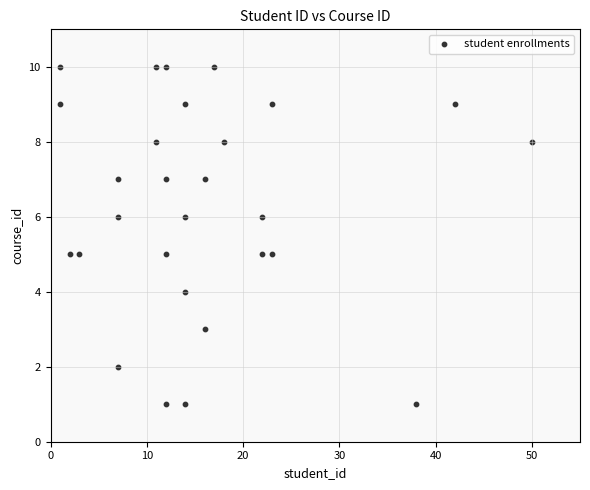

What is the range of Y values (max minus min)?

9